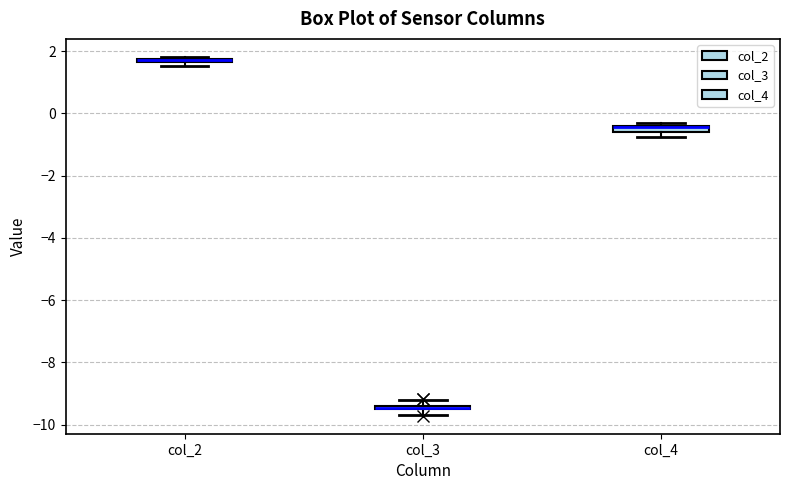

Where is the lower edge of the box for col_4 on the y-axis? The values are not printed on the chart, so give them approximately, as read against the axis.

-0.6